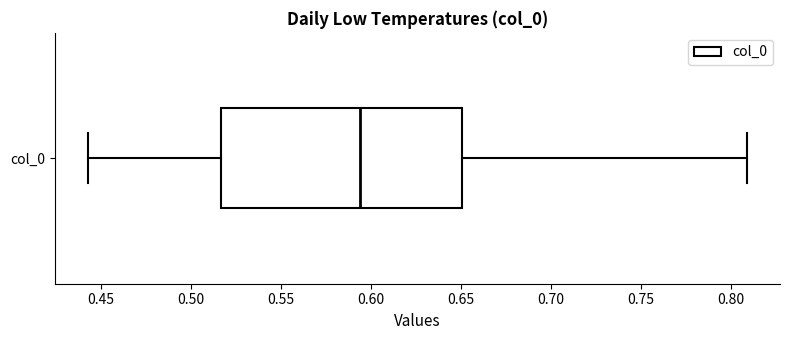

Where does the right whisker of the box for col_0 end on the x-axis? The values are not printed on the chart, so give them approximately, as read against the axis.

0.810